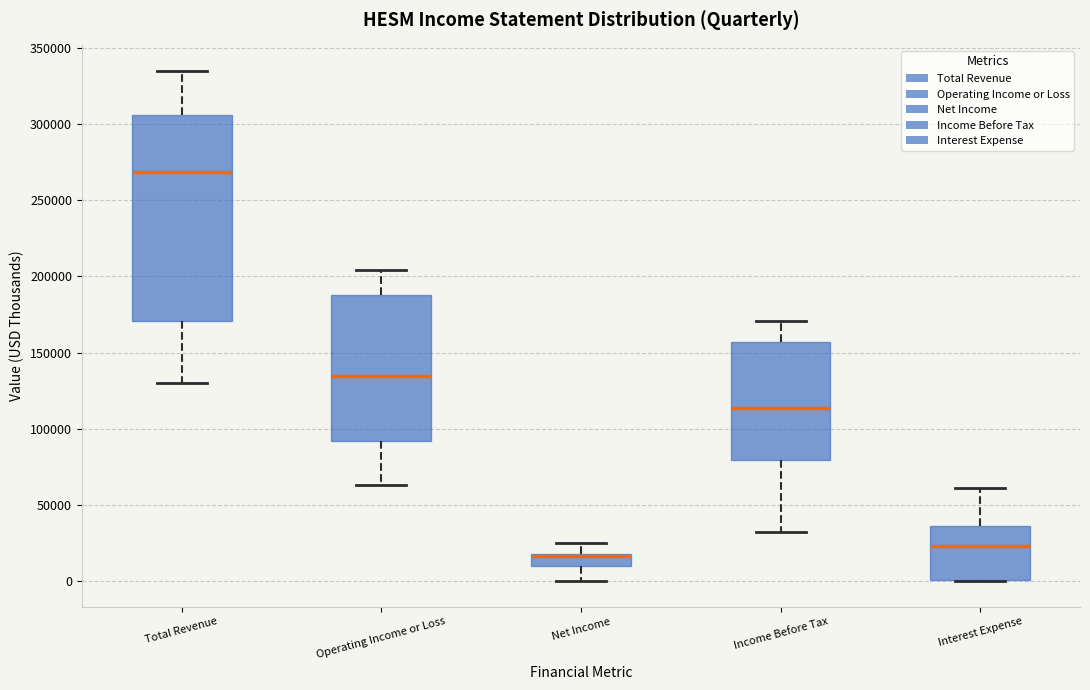

Comparing the boxes themselves (not the whiskers), which one is the tallest?

Total Revenue